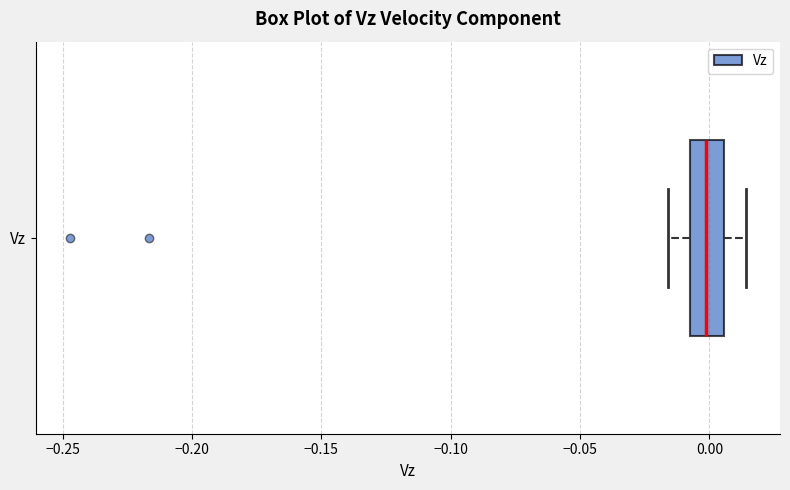

Transcribe this box plot: give where the median line is, the range the box spans, and where the two whiskers end, as read against the x-axis. The values are not printed on the chart, so give them approximately, as read against the axis.

median 0.000, box -0.005 to 0.005, whiskers -0.015 to 0.015